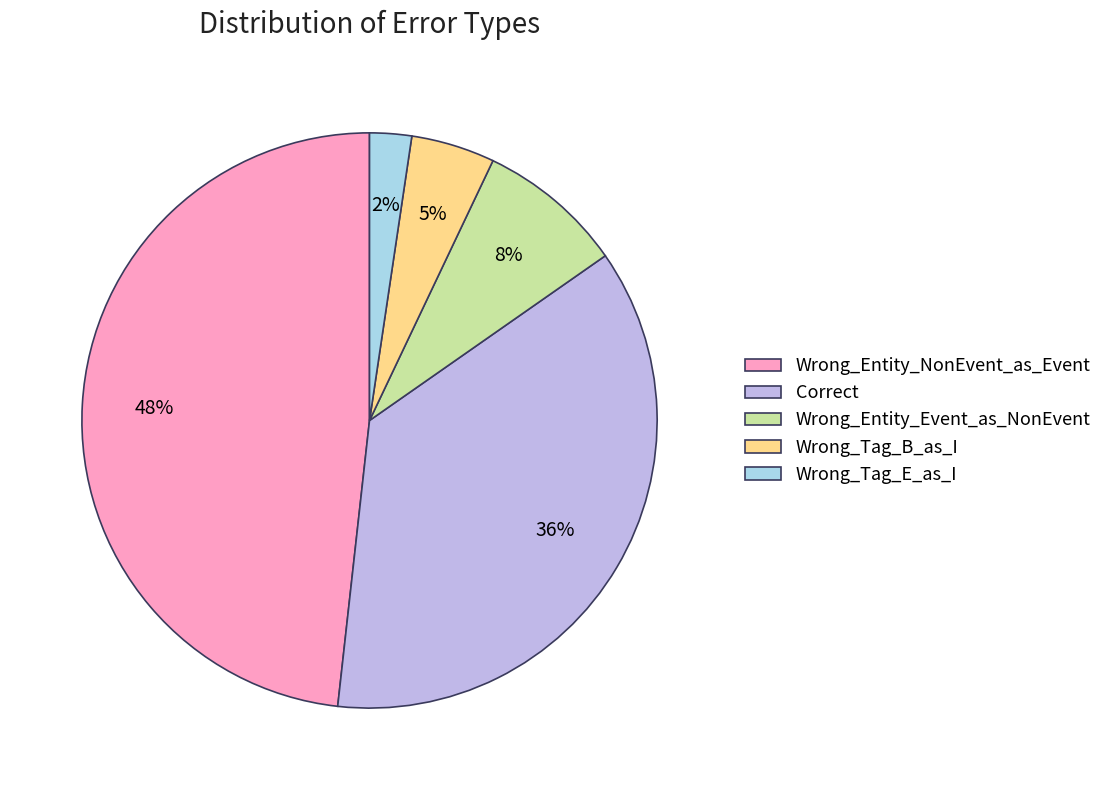

Count the number of slices in the pie.

5